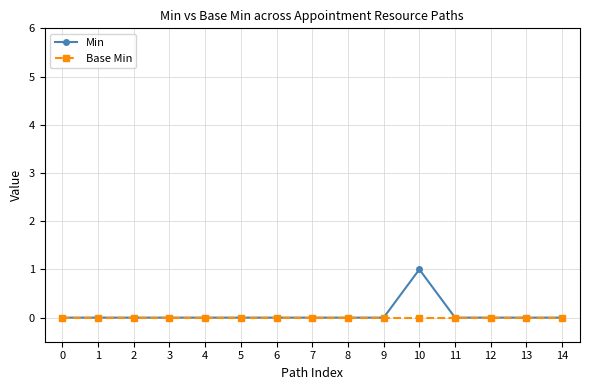

What is the value of the Min point at the 11th from the left?

1